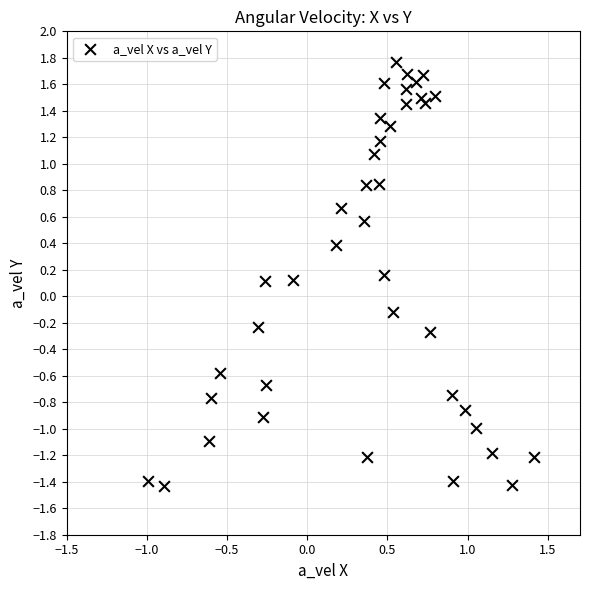

What is the range of X values (max minus min)?

2.4